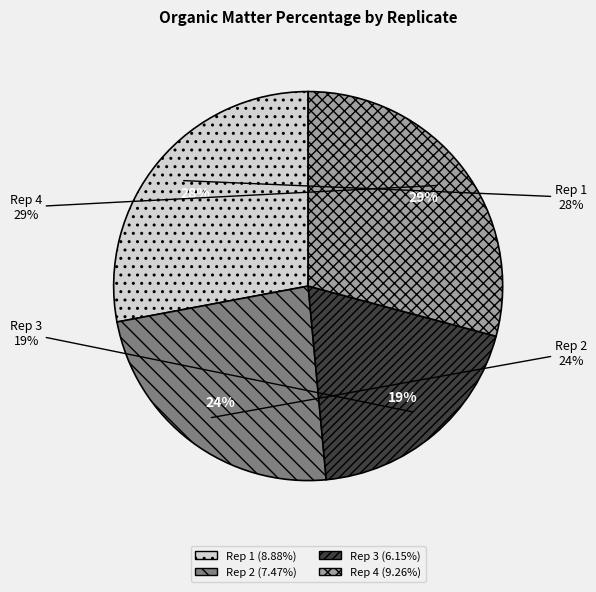

The Rep 4 slice represents 9% of the pie. True or false?

False